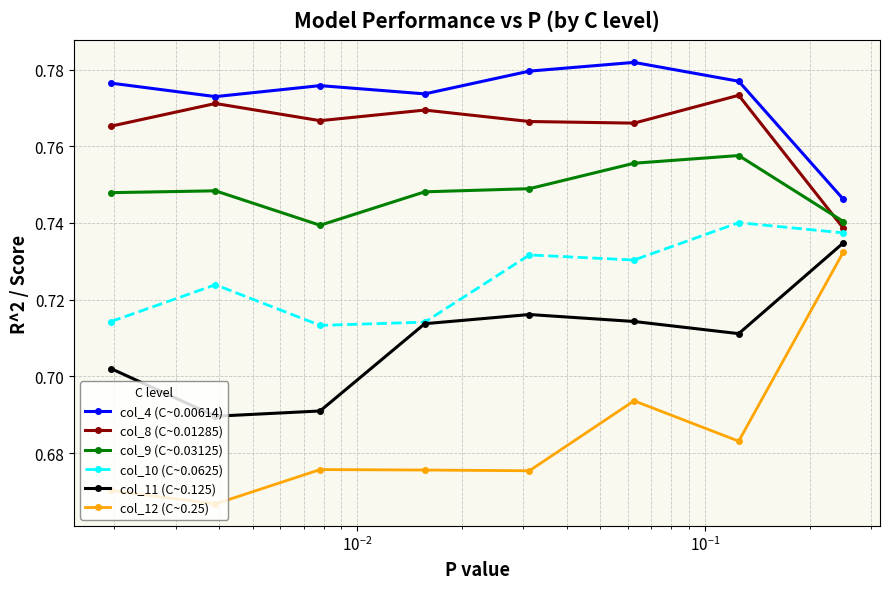

True or false: col_4 (C~0.00614) and col_12 (C~0.25) intersect in this chart.

False